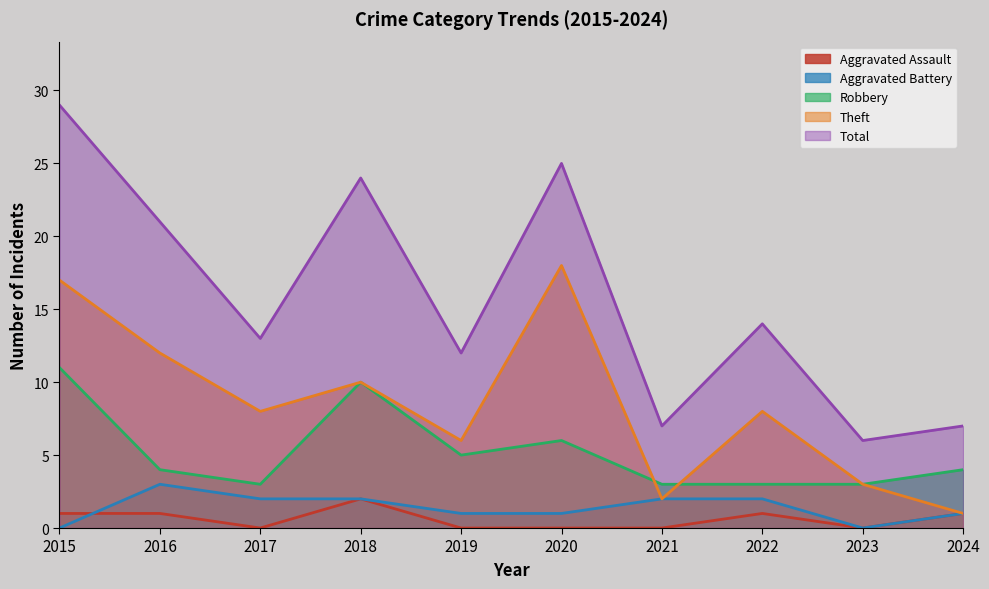

Which category has the lowest value in the Theft series?

2024